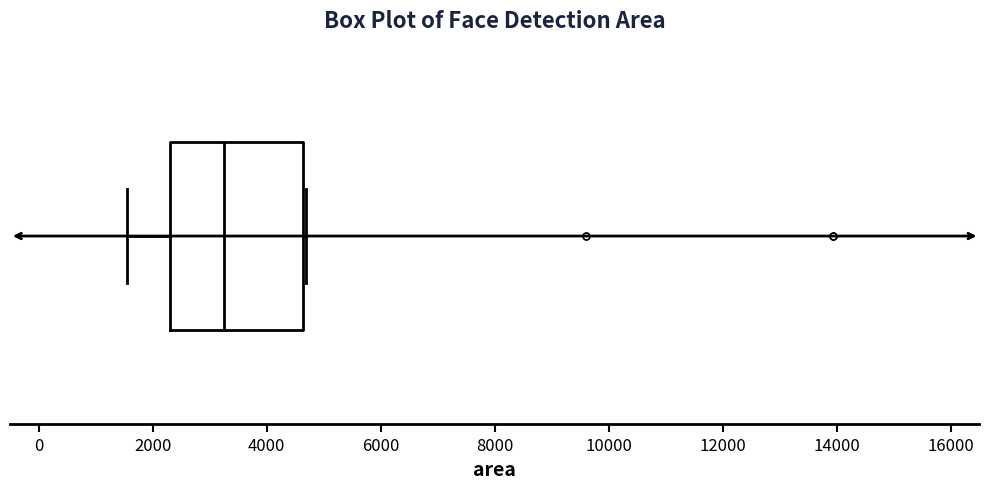

Read this box plot against the x-axis: the position of the median line, the range covered by the box, and the ends of both whiskers. The values are not printed on the chart, so give them approximately, as read against the axis.

median 3200, box 2400 to 4600, whiskers 1600 to 4600